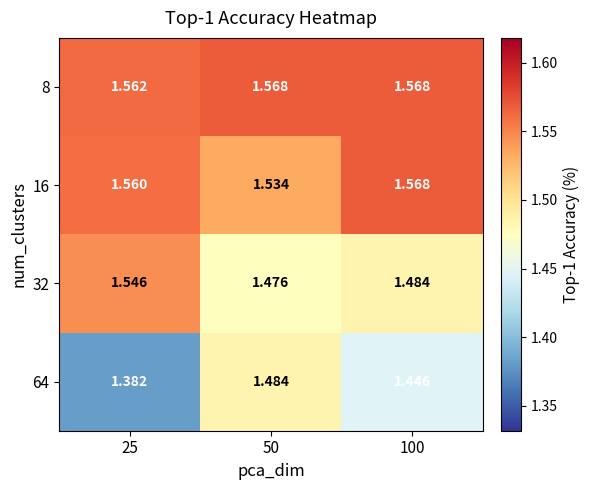

Is the value of 64 at 50 greater than the value of 32 at 50?

Yes